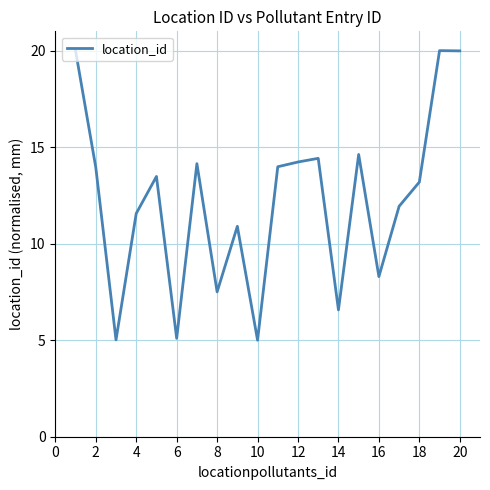

How many series are shown in this chart?

1